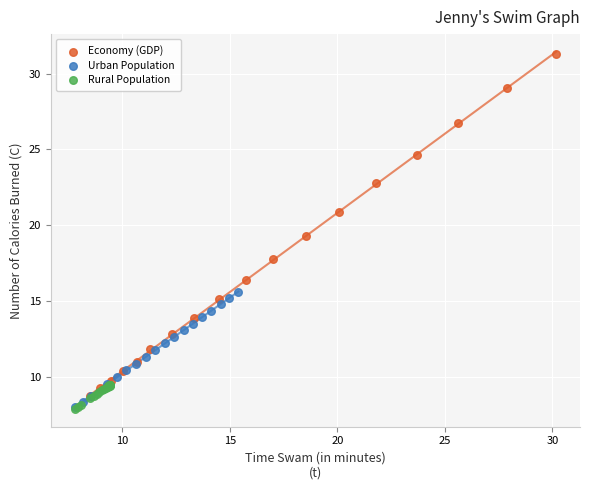

Which series has the largest Y range (max minus min)?

Economy (GDP)